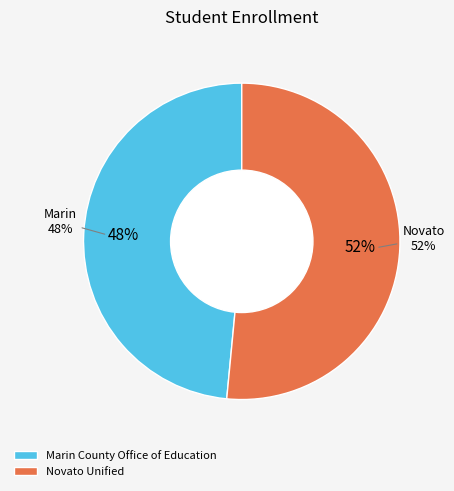

What percentage do Marin County Office of Education and Novato Unified together represent?

100.0%